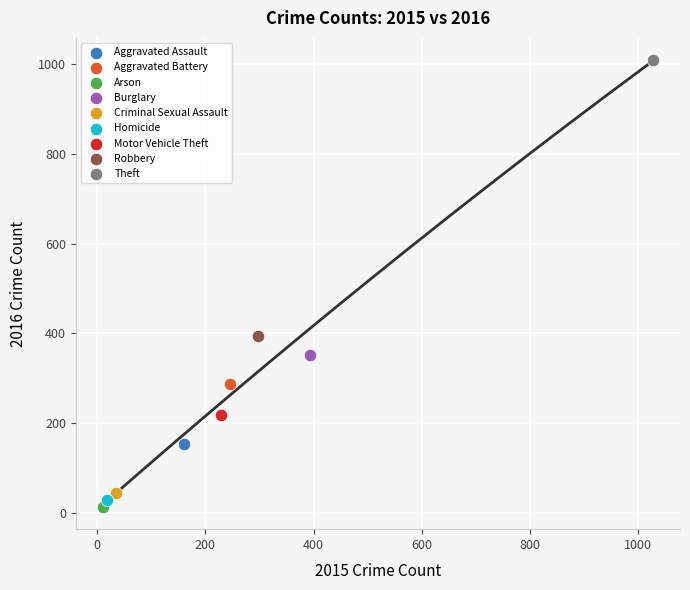

Which series contains the highest Y value?

Theft